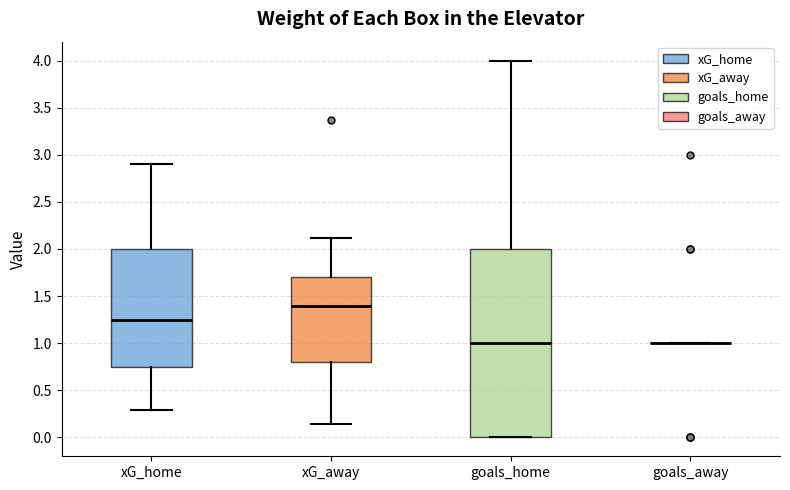

Reading left to right, transcribe this box plot: for each box, give where its median line is, the range the box spans, and where its two whiskers end, as read against the y-axis. The values are not printed on the chart, so give them approximately, as read against the axis.

xG_home: median 1.25, box 0.75 to 2.00, whiskers 0.30 to 2.90
xG_away: median 1.40, box 0.80 to 1.70, whiskers 0.15 to 2.10
goals_home: median 1.00, box 0.00 to 2.00, whiskers 0.00 to 4.00
goals_away: box collapsed to a line at 1.00, whiskers 1.00 to 1.00